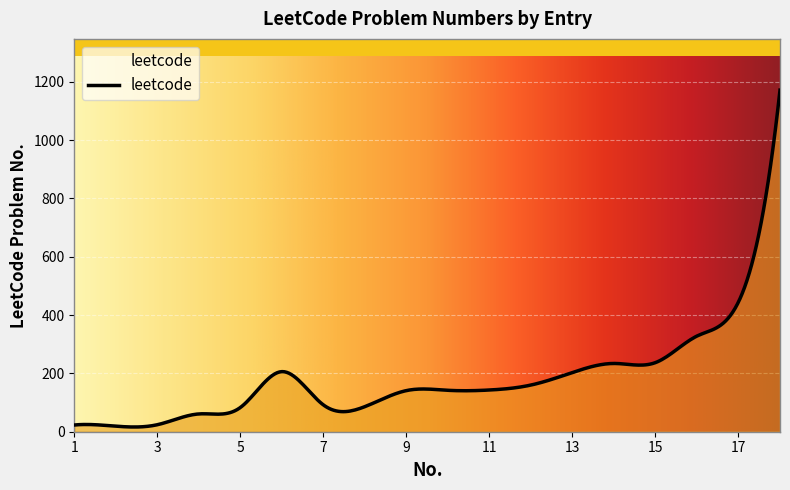

What is the maximum value shown in the chart?

1171.0